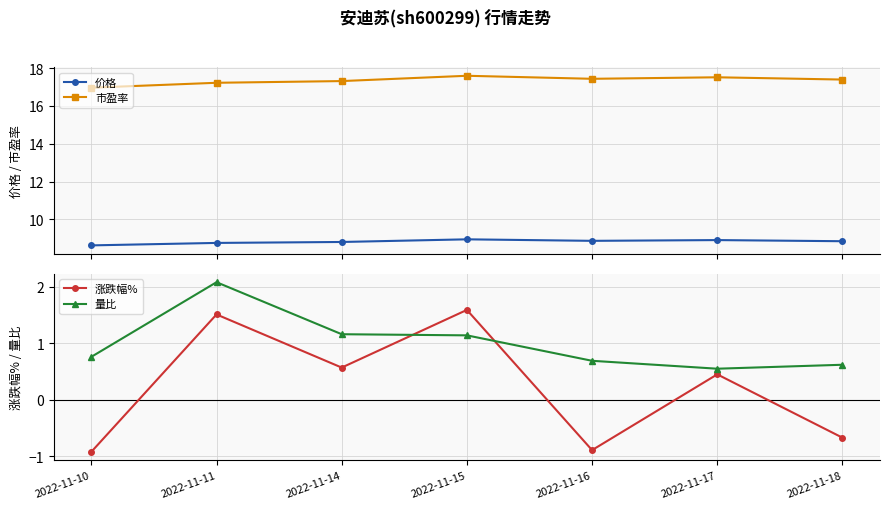

Which series has the largest total across all categories?

市盈率